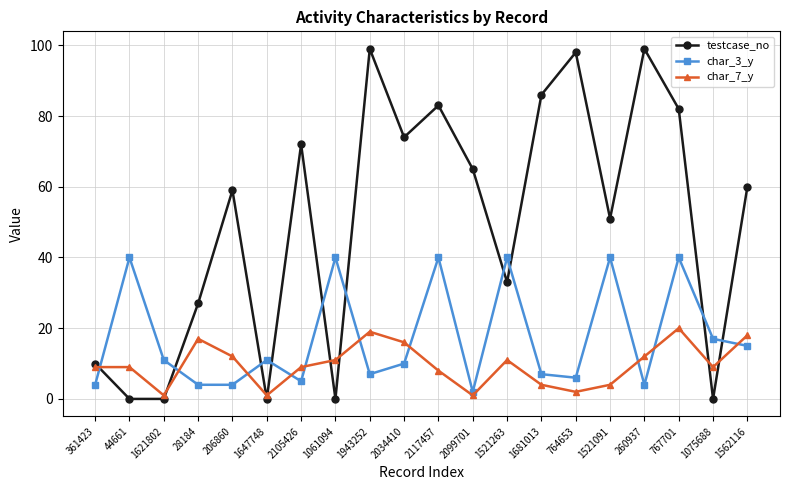

What are all the series names shown in the legend?

testcase_no, char_3_y, char_7_y